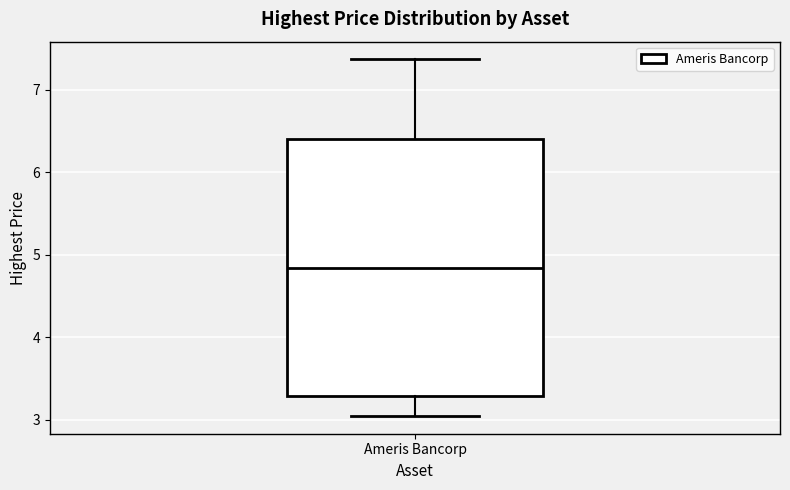

Where does the lower whisker of the box for Ameris Bancorp end on the y-axis? The values are not printed on the chart, so give them approximately, as read against the axis.

3.0